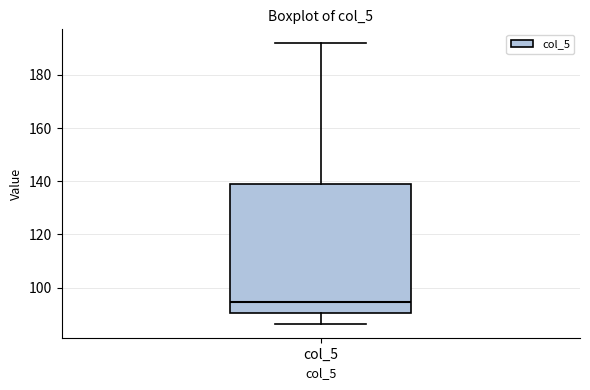

Transcribe this box plot: give where the median line is, the range the box spans, and where the two whiskers end, as read against the y-axis. The values are not printed on the chart, so give them approximately, as read against the axis.

median 94, box 90 to 138, whiskers 86 to 192